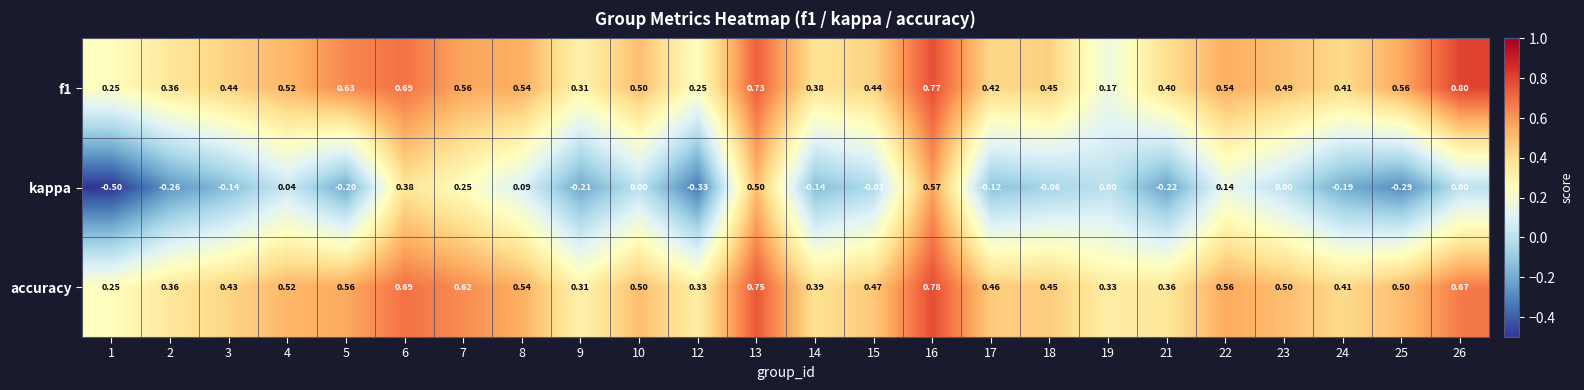

Between 21 and 22, which series saw the biggest shift?

kappa